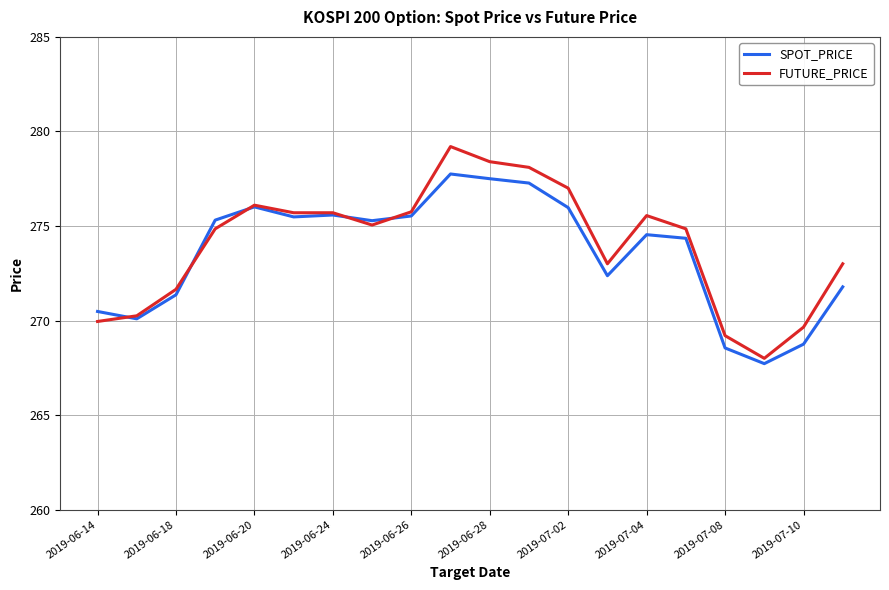

Does the chart display data point markers on the line(s)?

No